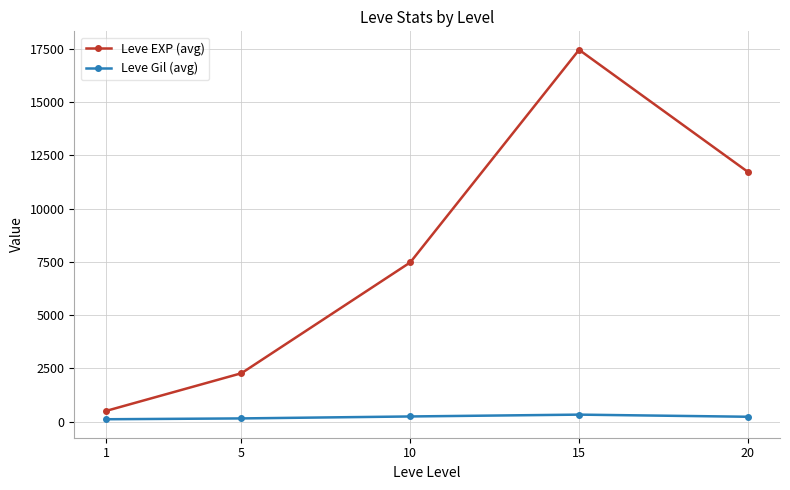

Which series has the largest range (max minus min)?

Leve EXP (avg)